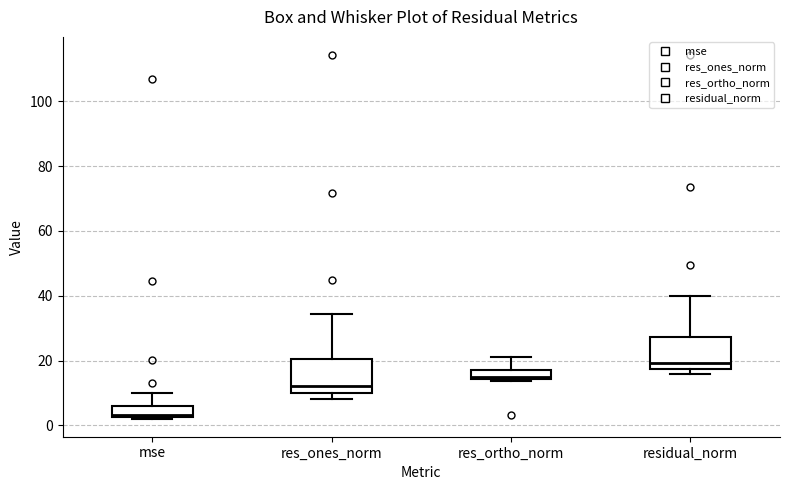

Where is the lower edge of the box for res_ortho_norm on the y-axis? The values are not printed on the chart, so give them approximately, as read against the axis.

14